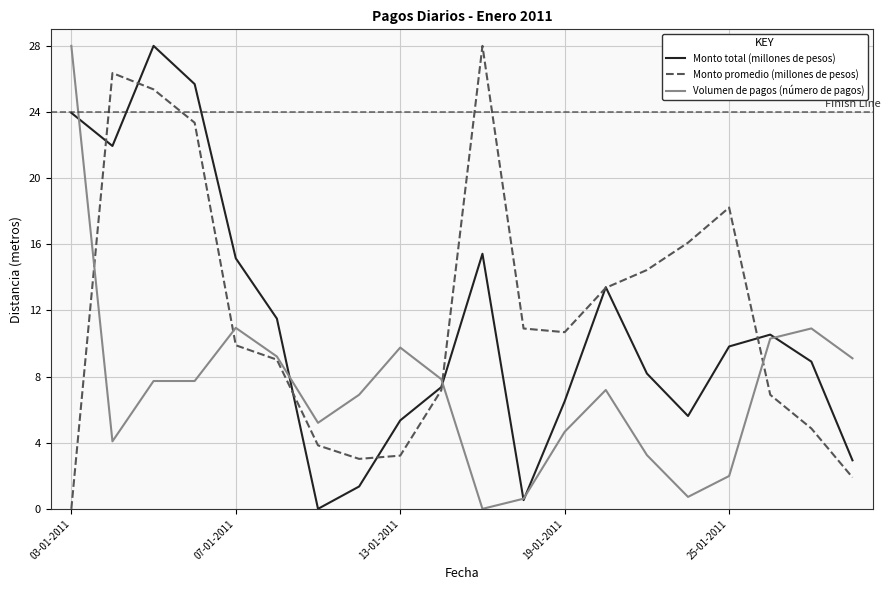

What is the greatest value displayed?

28.0